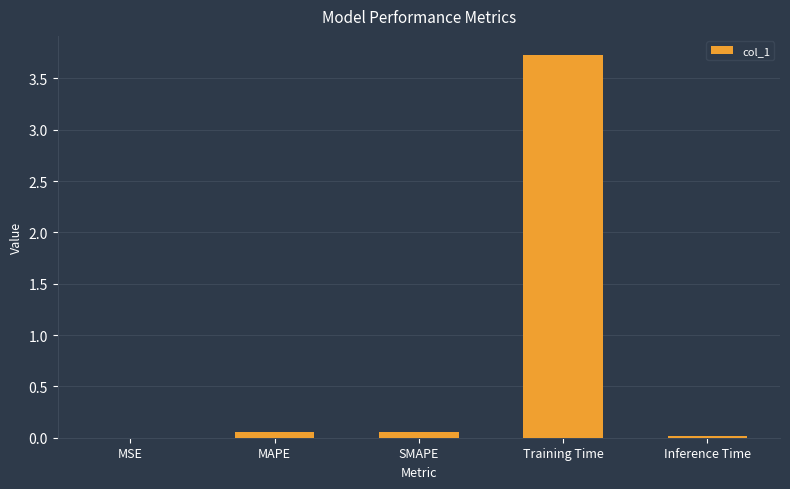

Is it true that the value at Training Time is 3.7?

True